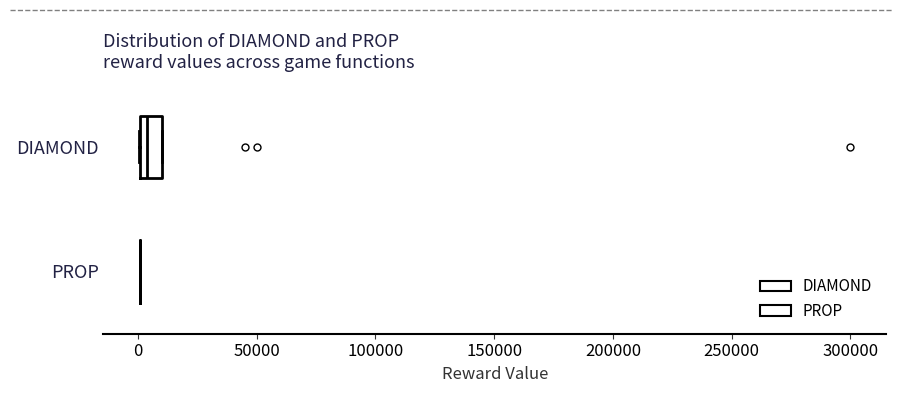

Reading bottom to top, transcribe this box plot: for each box, give where its median line is, the range the box spans, and where its two whiskers end, as read against the x-axis. The values are not printed on the chart, so give them approximately, as read against the axis.

PROP: box collapsed to a line at 0, whiskers 0 to 0
DIAMOND: median 5000, box 0 to 10000, whiskers 0 to 10000